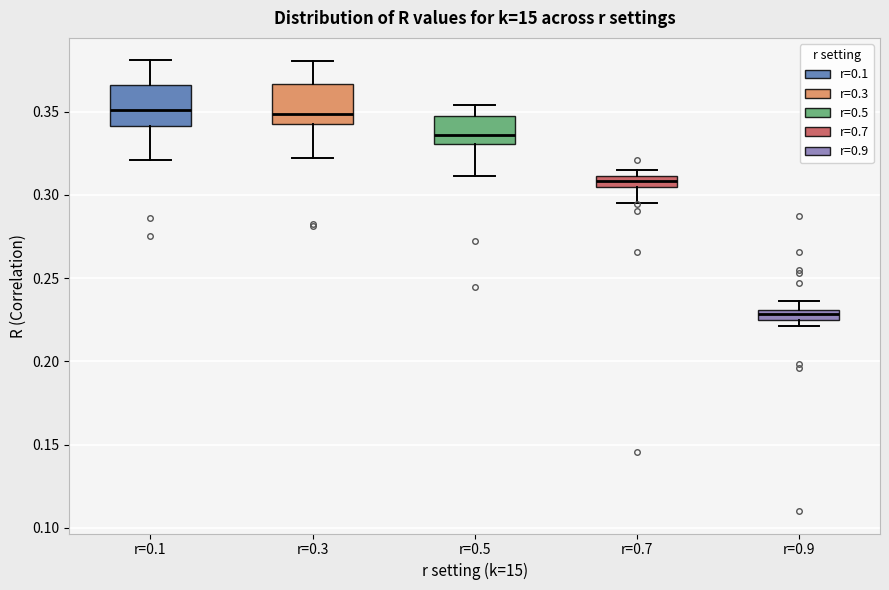

Where does the upper whisker of the box for r=0.3 end on the y-axis? The values are not printed on the chart, so give them approximately, as read against the axis.

0.380